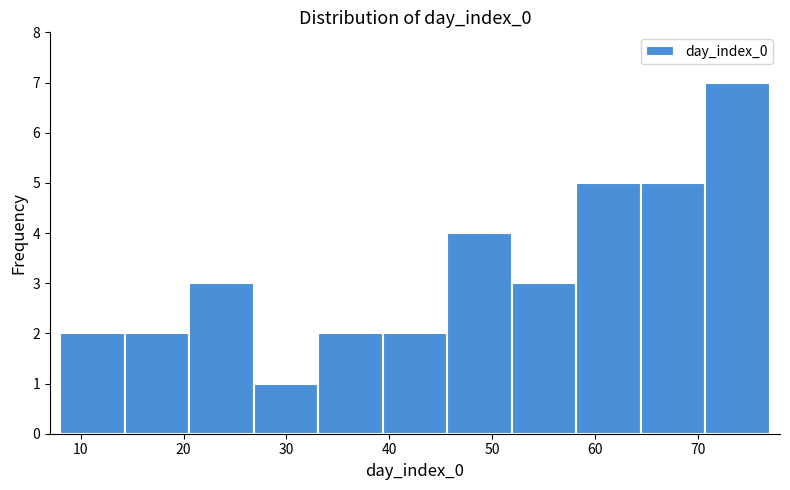

Reading left to right, transcribe this chart: for each bar, give the range it covers on the x-axis and its height. Neither the bar edges nor the heights are printed on the chart, so give them approximately, as read against the axes.

8 to 14: 2
14 to 21: 2
21 to 27: 3
27 to 33: 1
33 to 39: 2
39 to 46: 2
46 to 52: 4
52 to 58: 3
58 to 64: 5
64 to 71: 5
71 to 77: 7